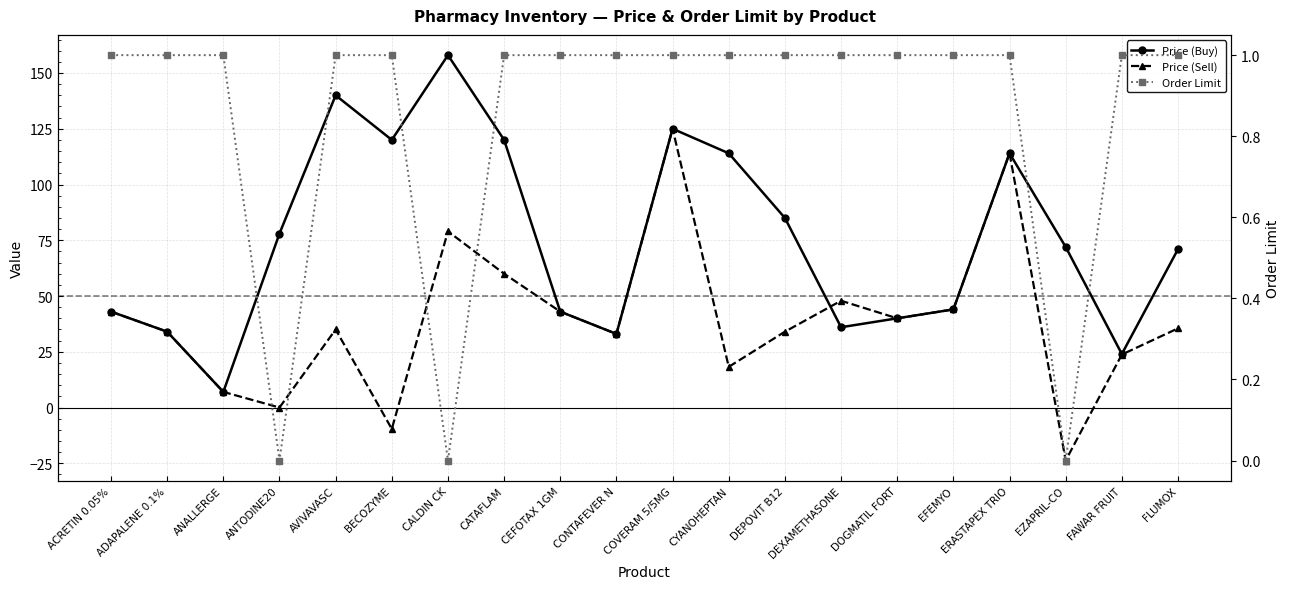

What is the difference between the Price (Buy) values at FAWAR FRUIT and CONTAFEVER N?

9.0